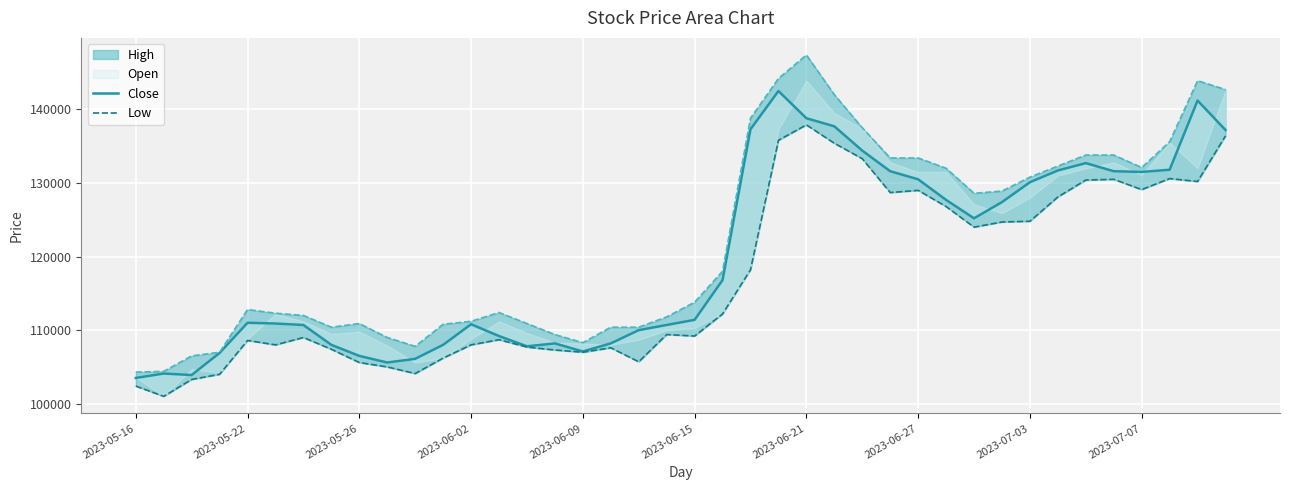

Between 11 and 34, which series saw the biggest shift?

Close